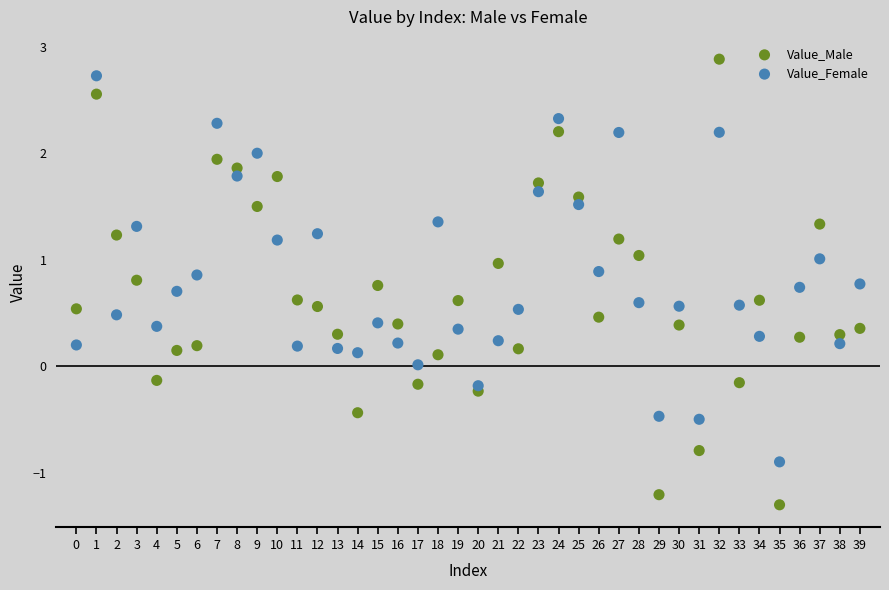

Which series reaches the minimum Y coordinate?

Value_Male